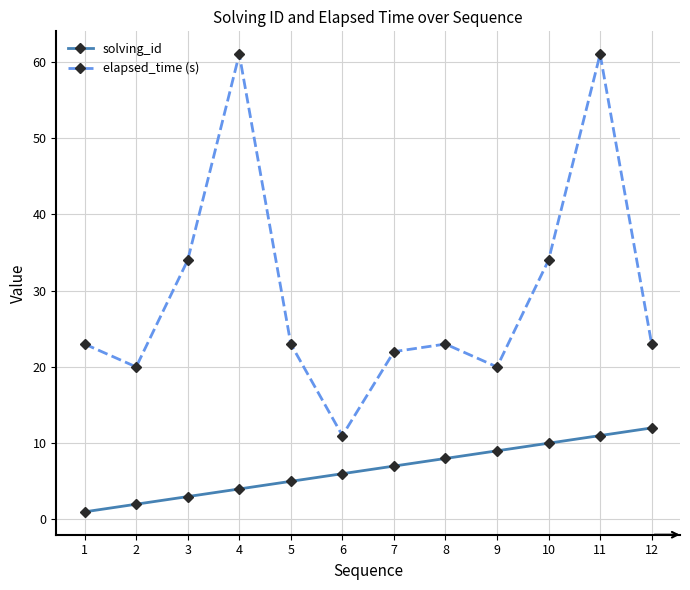

How many data points does each series have?

12